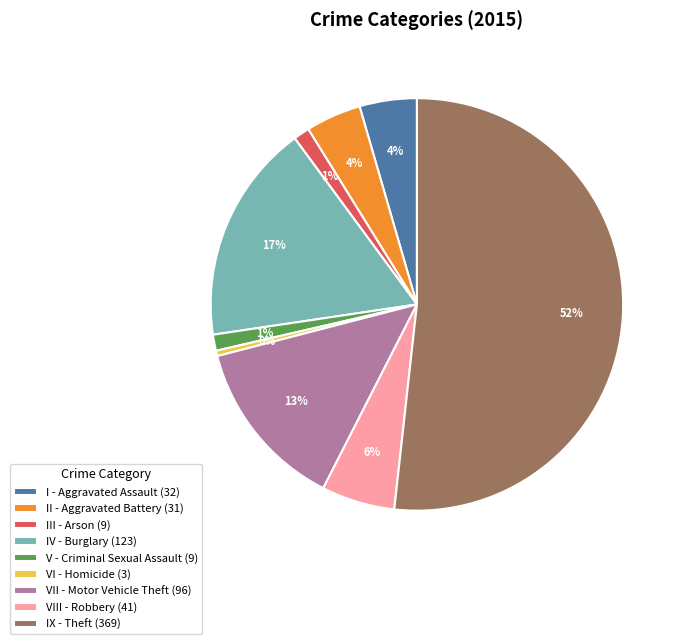

To the nearest percent, what is the combined percentage of VIII - Robbery (41) and I - Aggravated Assault (32)?

10%